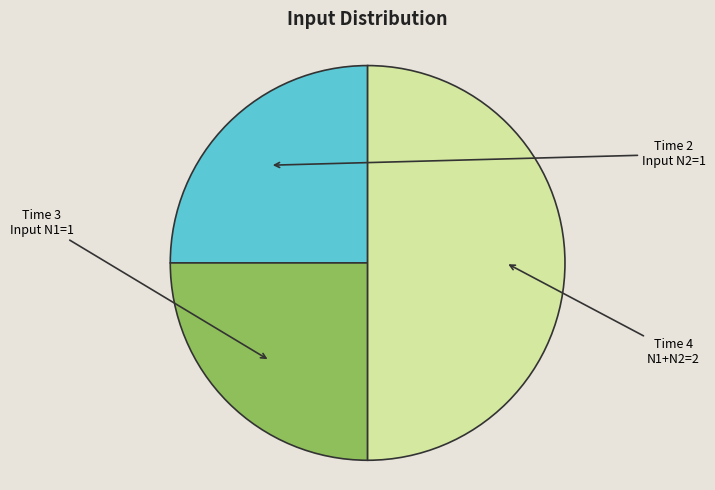

Count the number of slices in the pie.

3